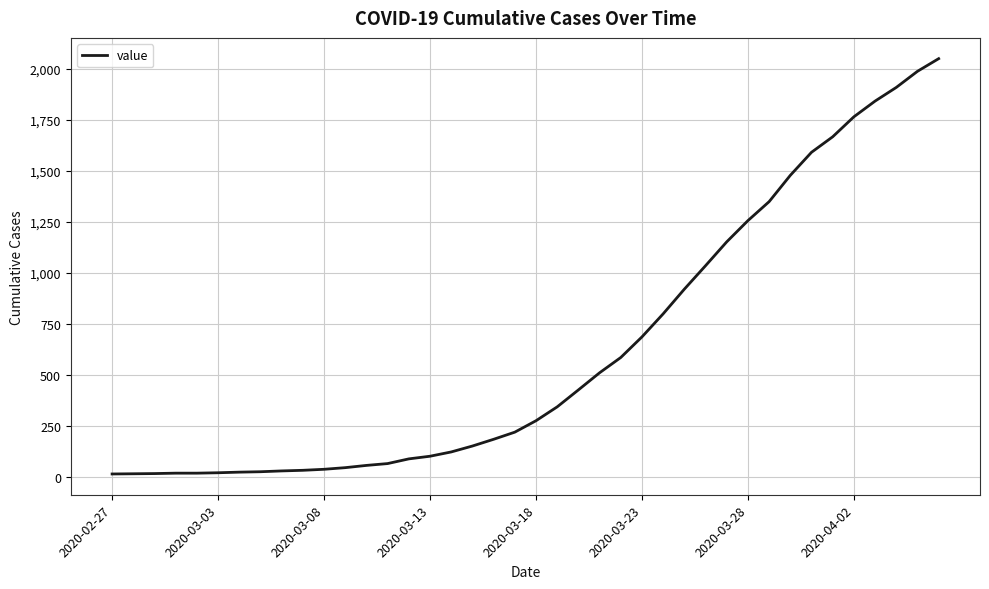

What is the difference between the maximum and minimum values?

2036